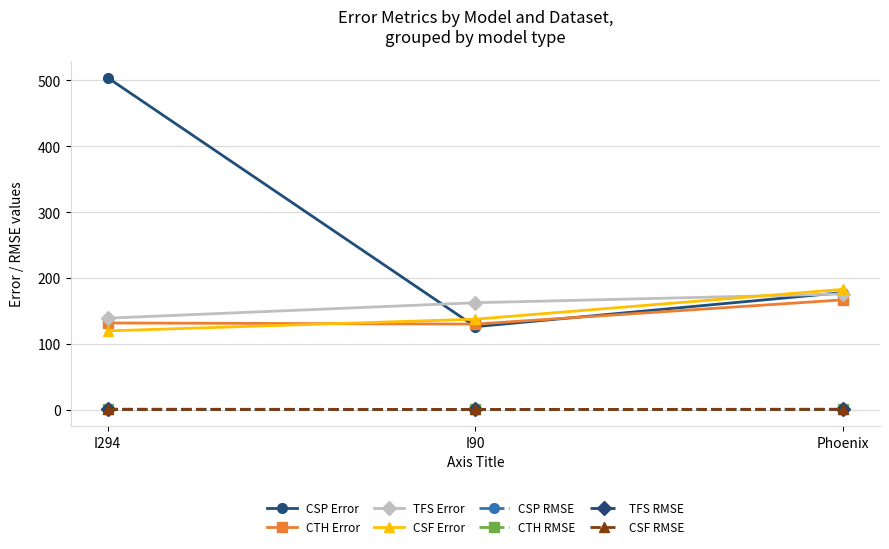

What is the spread (max minus min) of values at I90?

162.1